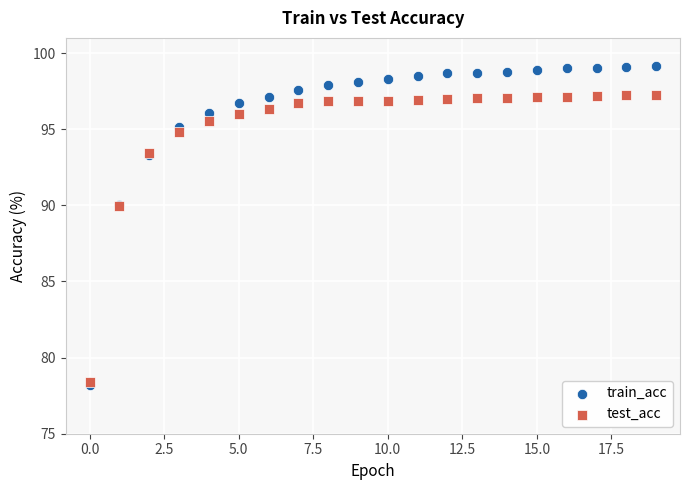

Which series contains the lowest Y value?

train_acc